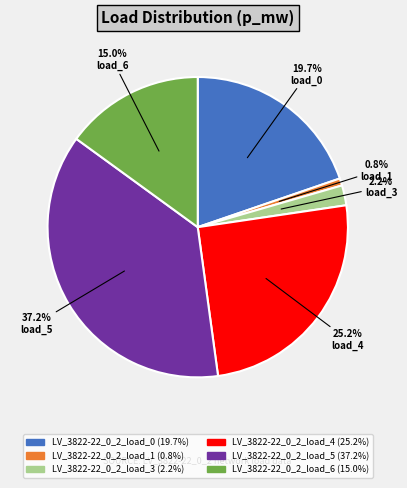

Is there a majority slice in this chart?

No